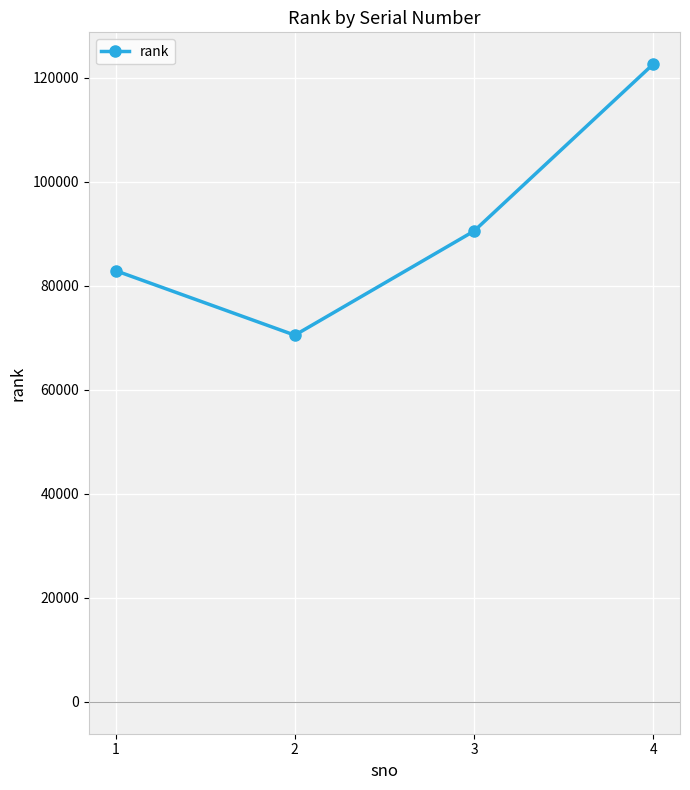

What is the difference between the maximum and minimum values?

52120